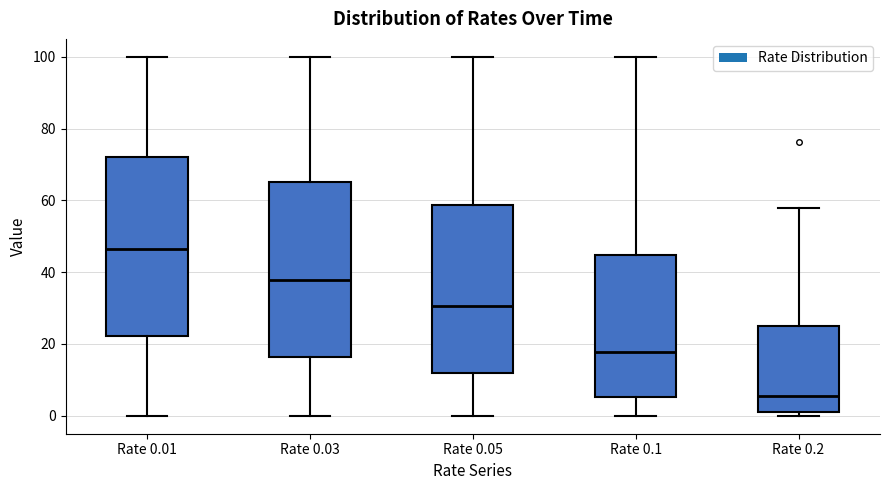

Which box has the lowest median line?

Rate 0.2